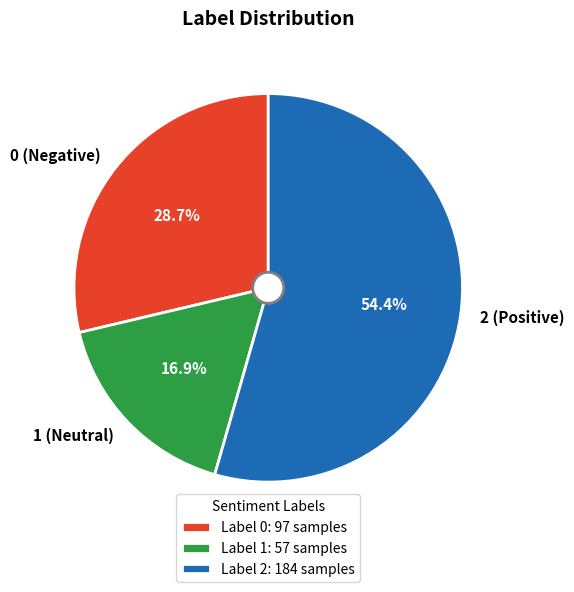

To the nearest percent, what portion does 0 represent?

29%